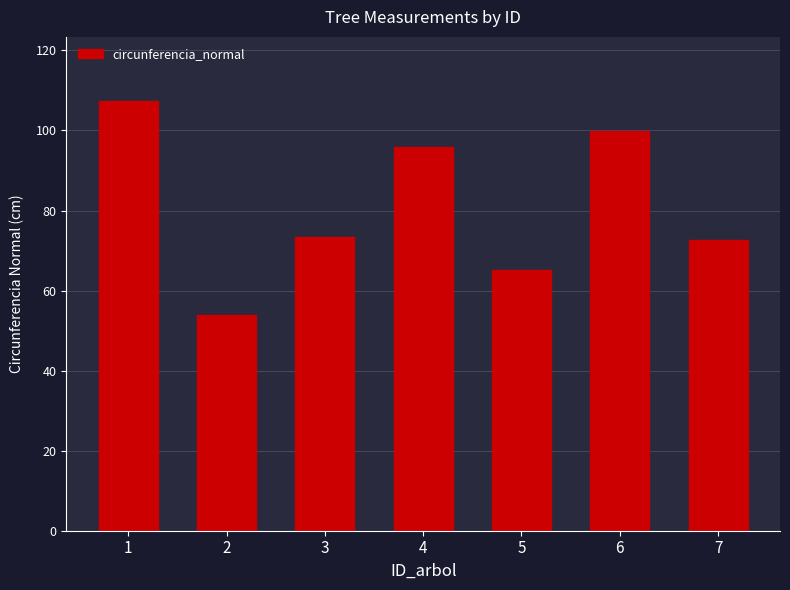

The chart shows a value of 73.5 at 3. True or false?

True